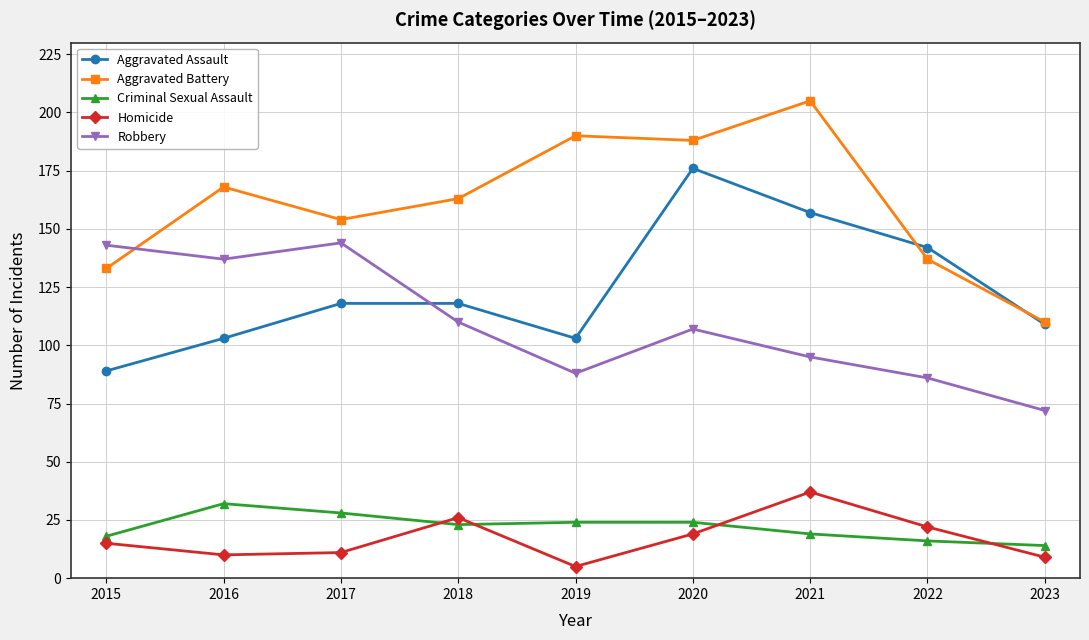

Is it true that Aggravated Battery equals 53 at 2021?

False